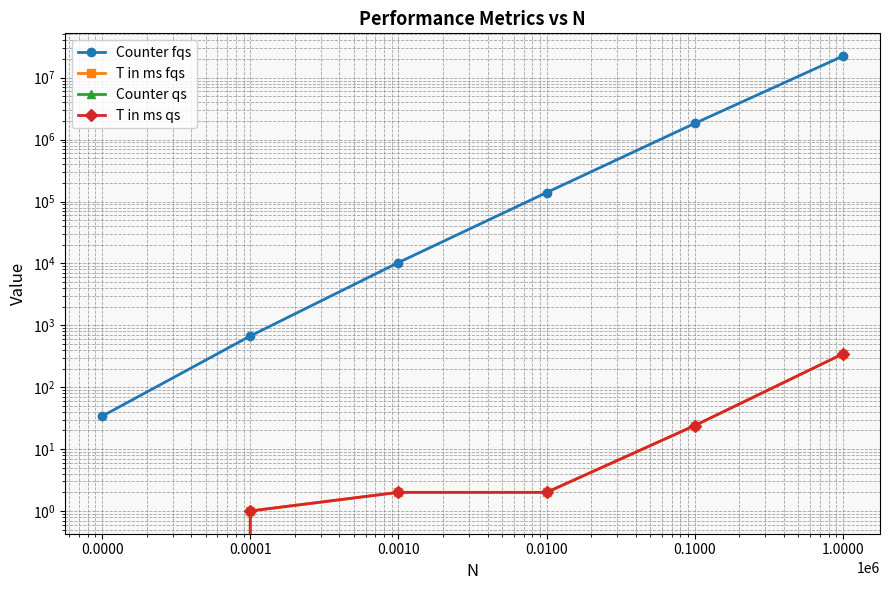

Rank the series by their maximum value, from lowest to highest.

Counter qs, T in ms fqs, T in ms qs, Counter fqs